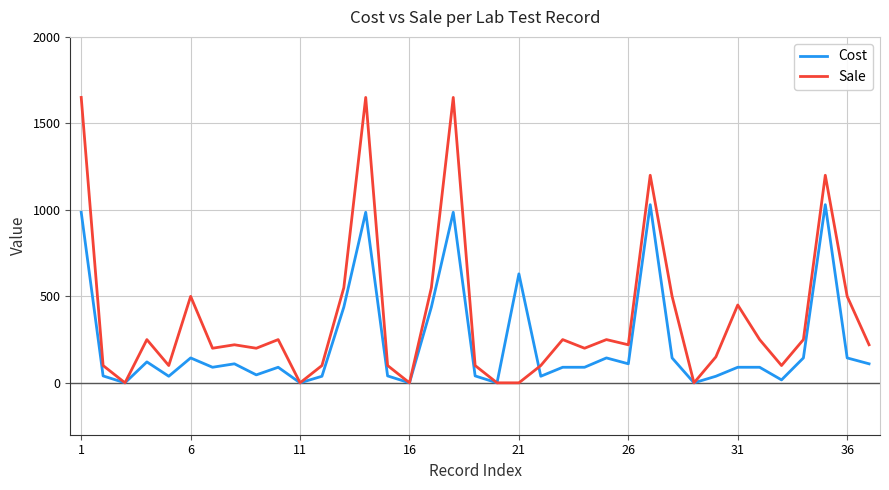

What is the difference between the maximum and minimum values in the Sale series?

1650